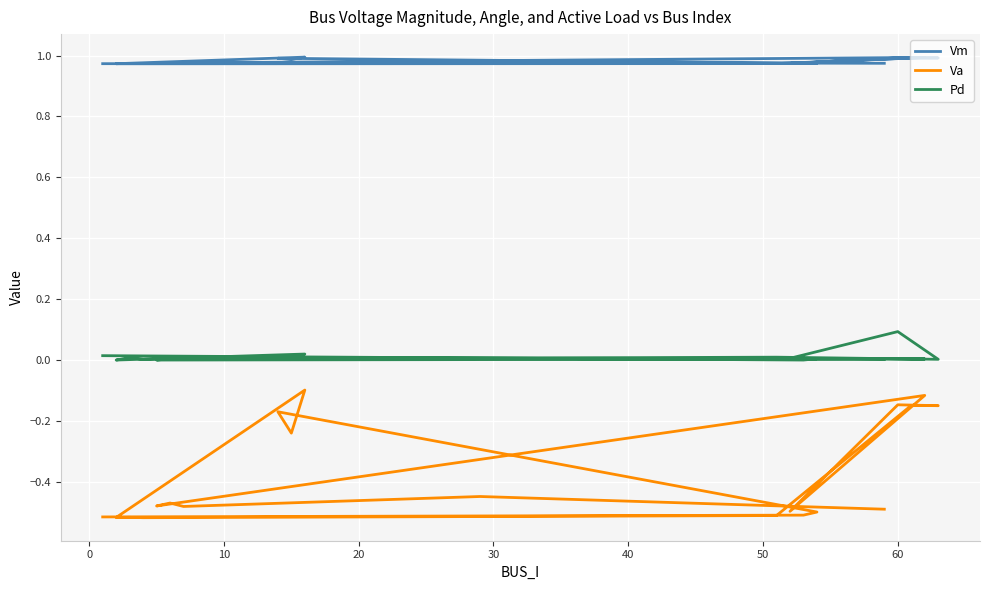

Rank the series by their average value, from lowest to highest.

Va, Pd, Vm